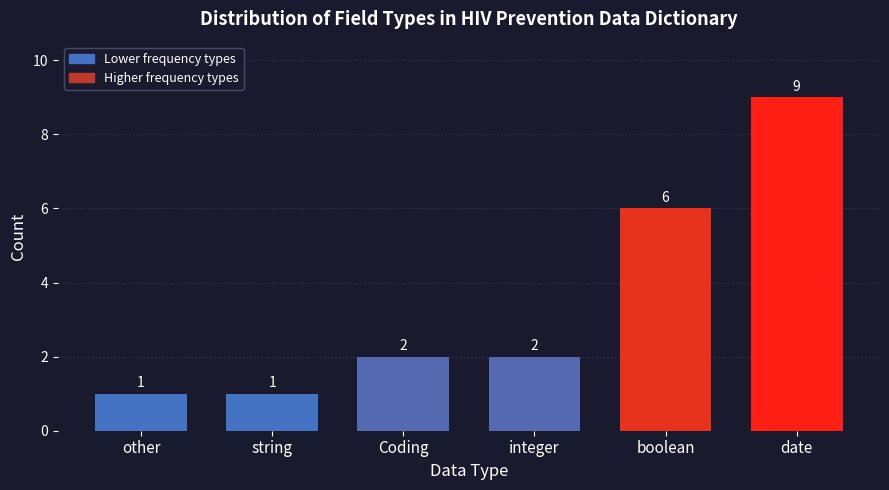

Reading right to left, transcribe all the data shown in this chart.

9	6	2	2	1	1